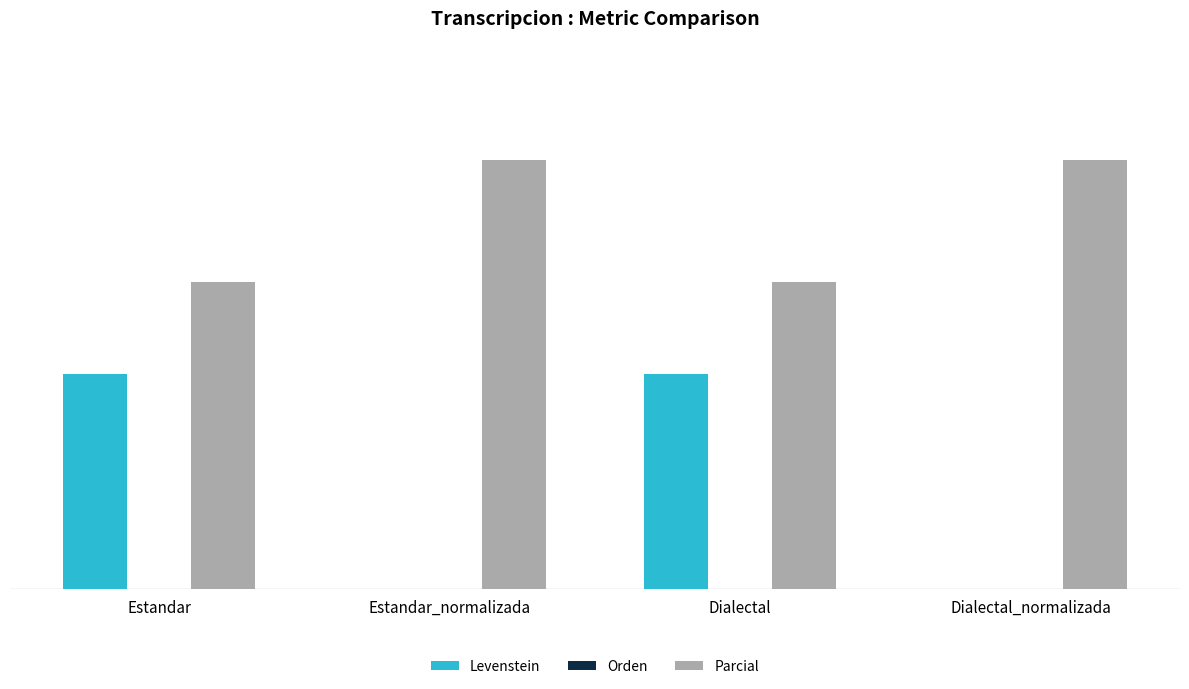

What position from the left is Dialectal?

3